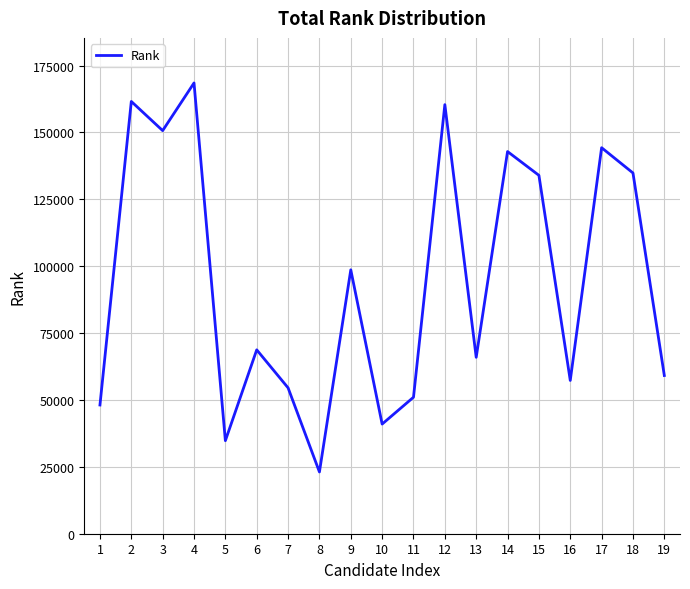

Does the chart have visible grid lines?

Yes